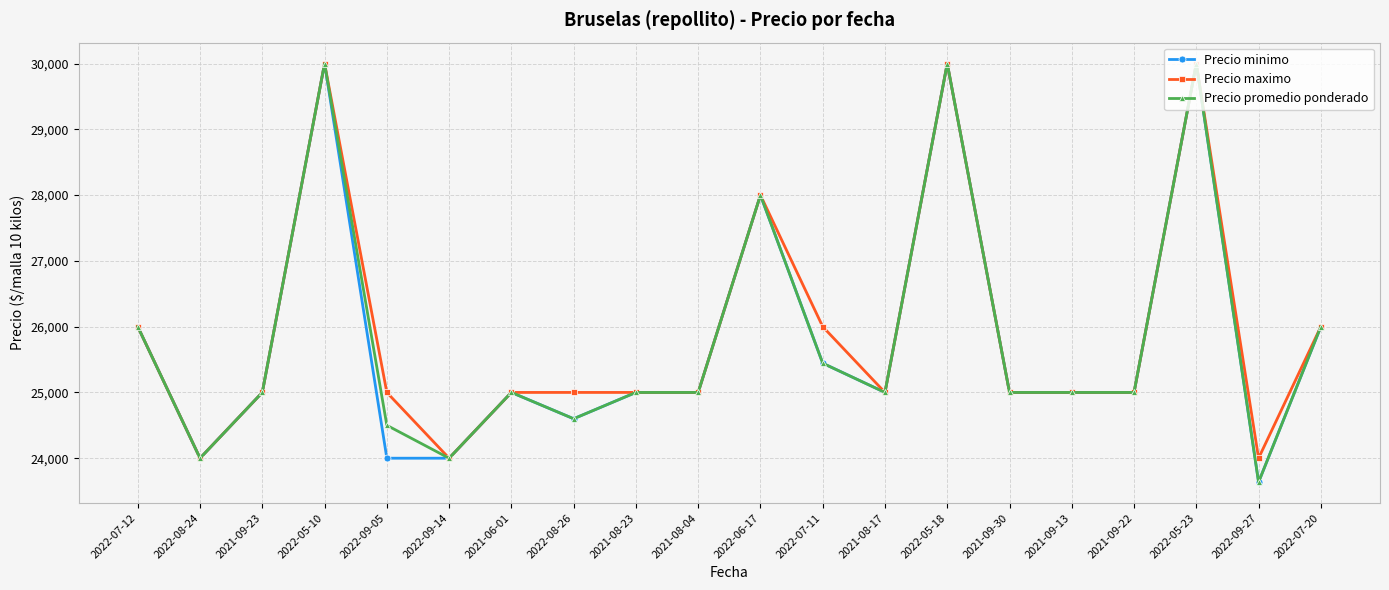

What is the spread (max minus min) of values at 2022-08-26?

400